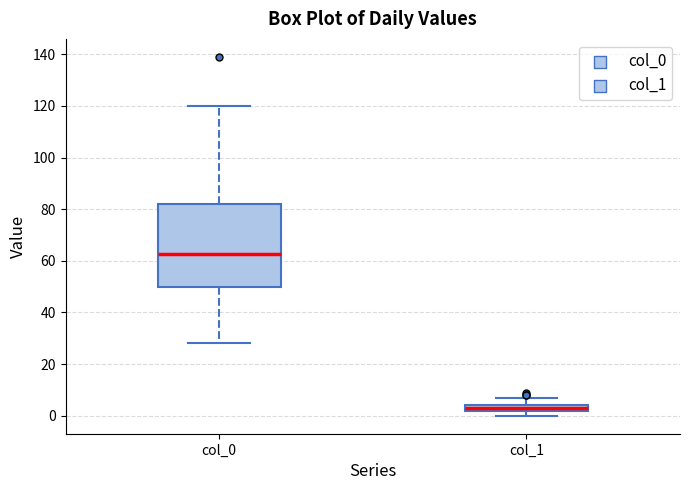

Which box's median line is the lowest?

col_1